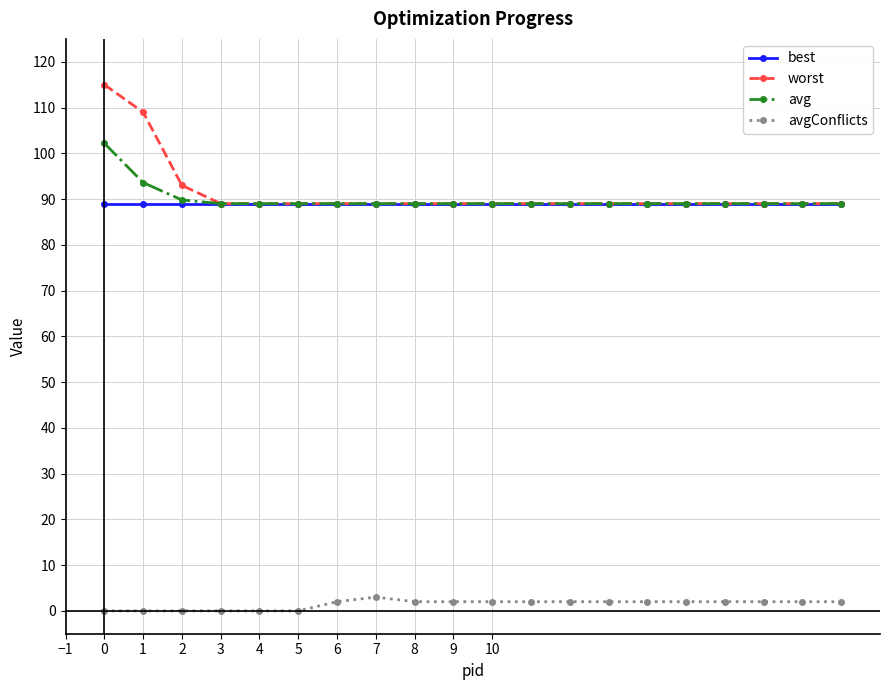

What is the sum of all worst values?

1830.0